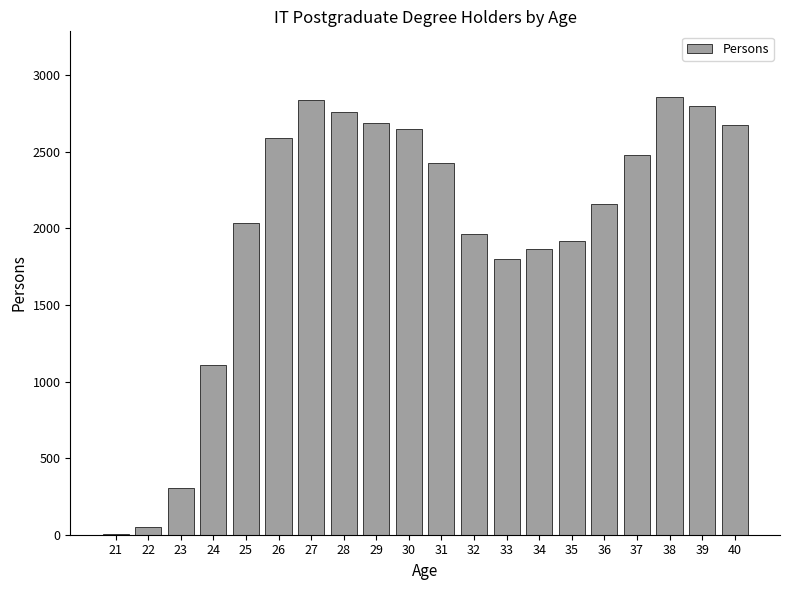

What is the maximum value shown in the chart?

2858